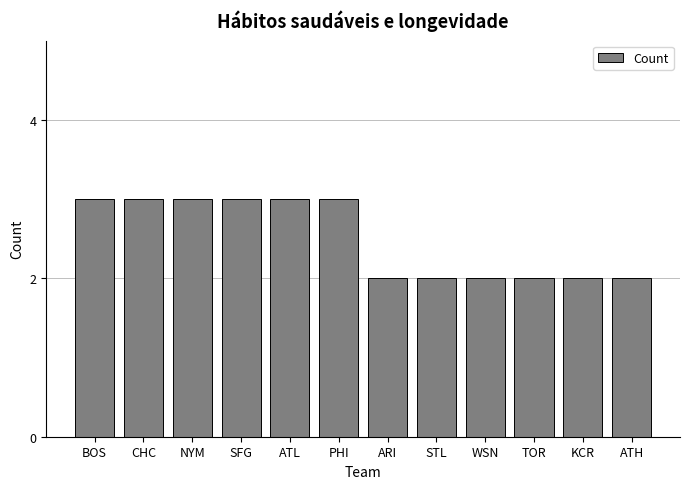

What is the change in value from PHI to KCR?

-1